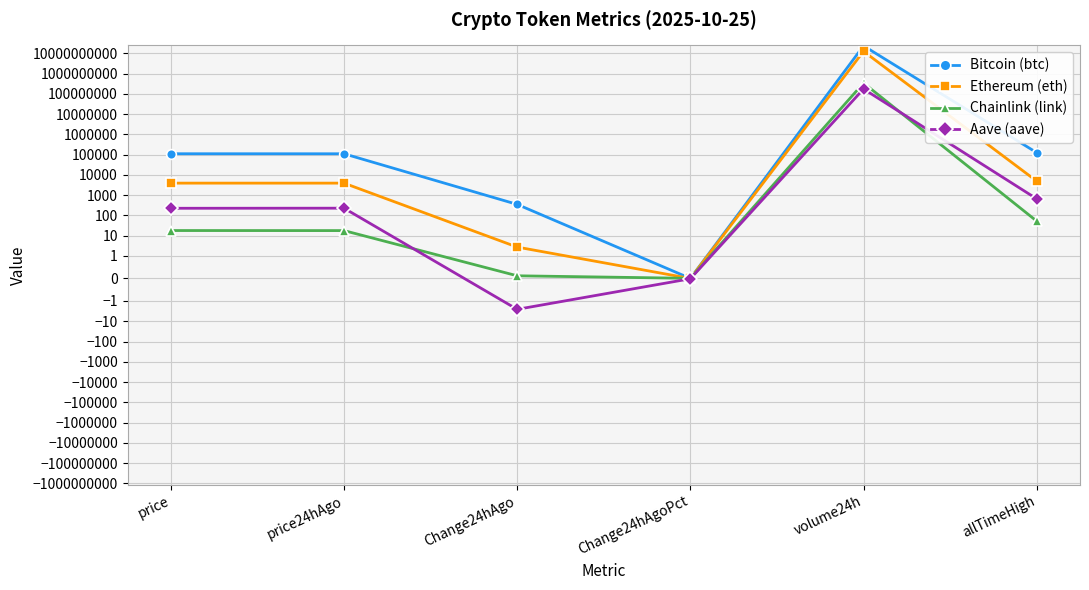

The value of Aave (aave) at allTimeHigh is 340.3. True or false?

False